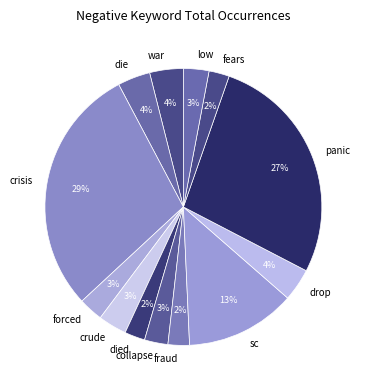

To the nearest percent, what is the difference between the largest and smallest slice percentages?

27%